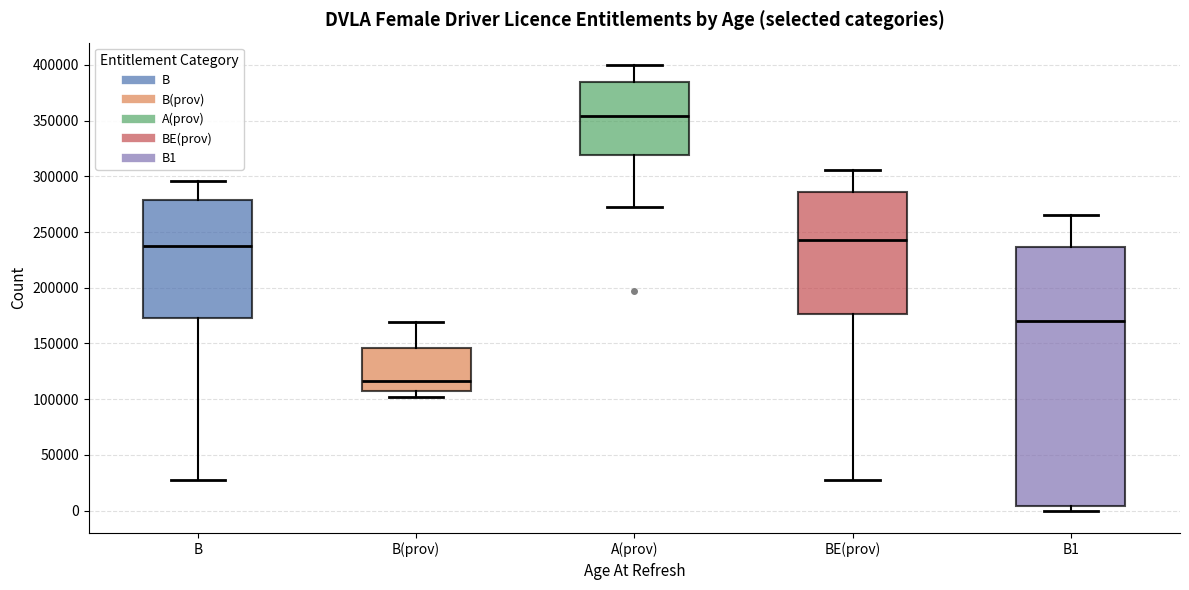

Comparing the boxes themselves (not the whiskers), which one is the tallest?

B1